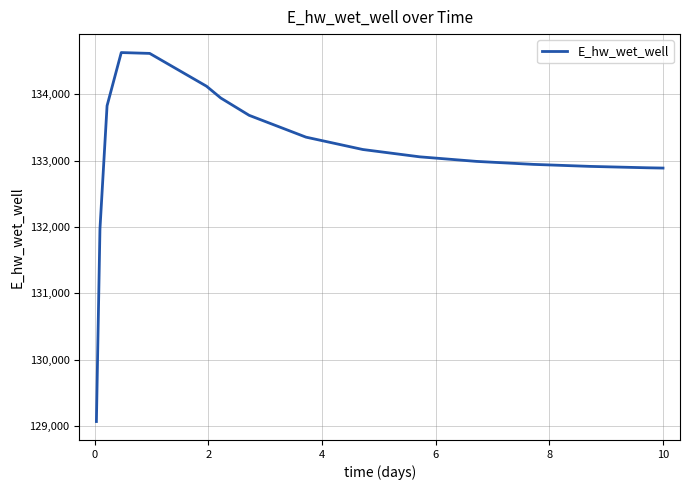

What is the difference between the maximum and minimum values?

5557.7